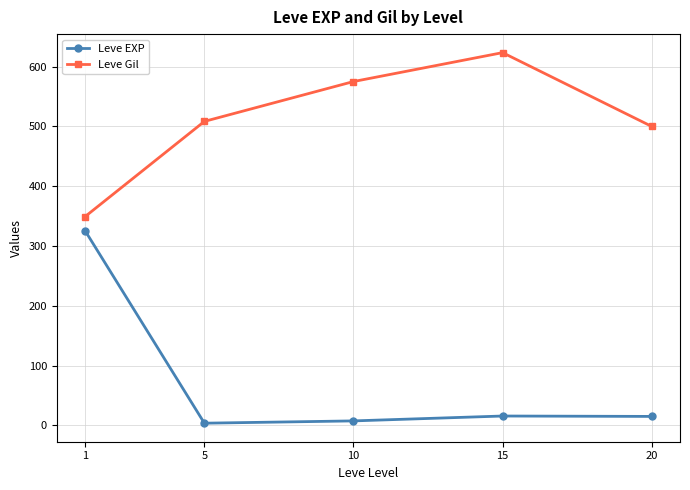

True or false: Leve EXP and Leve Gil intersect in this chart.

False